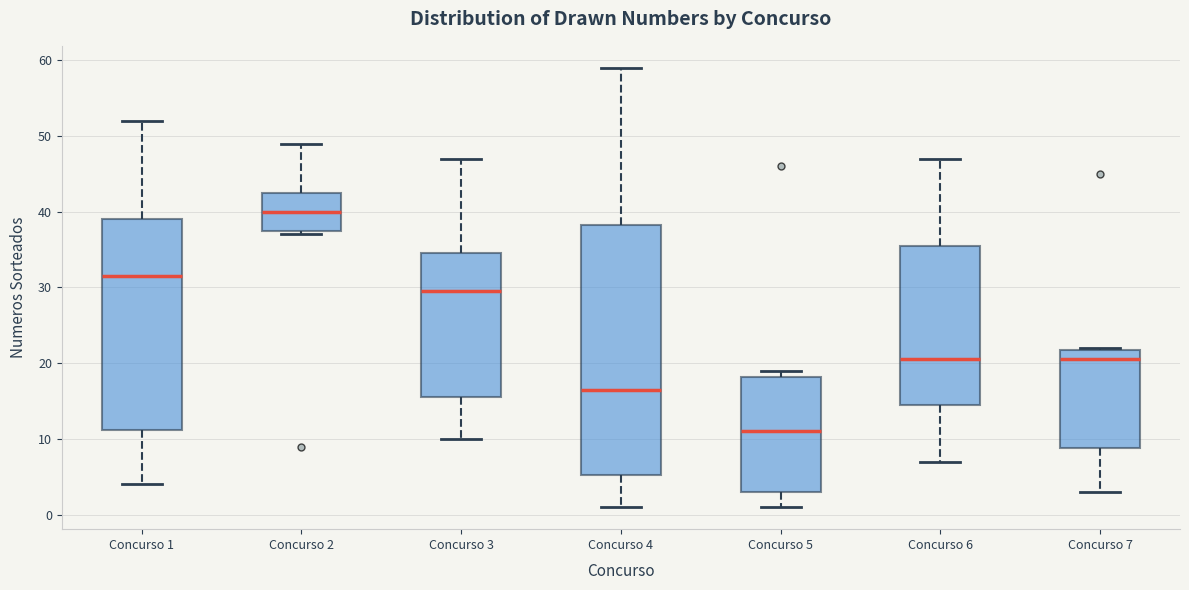

Comparing the boxes themselves (not the whiskers), which one is the tallest?

Concurso 4